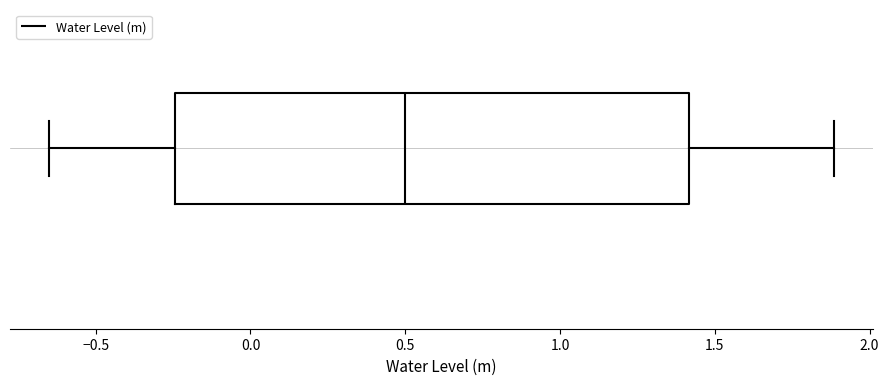

Transcribe this box plot: give where the median line is, the range the box spans, and where the two whiskers end, as read against the x-axis. The values are not printed on the chart, so give them approximately, as read against the axis.

median 0.50, box -0.25 to 1.40, whiskers -0.65 to 1.90